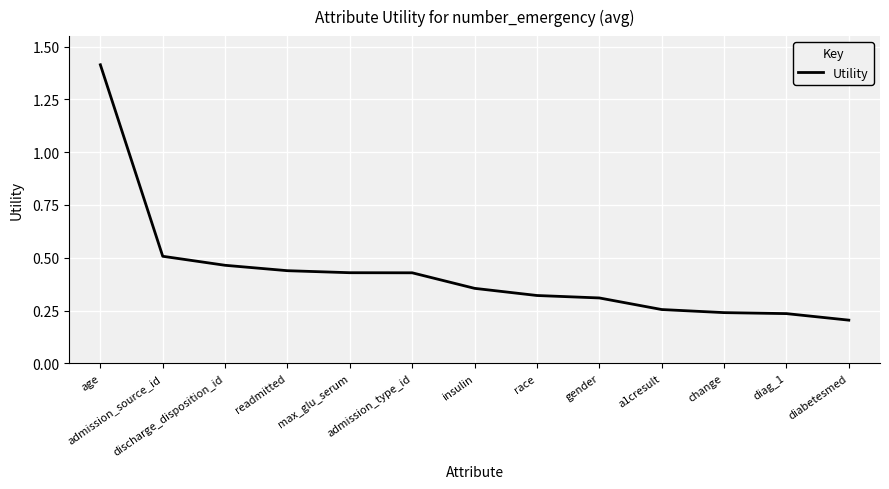

What is the difference between the maximum and minimum values?

1.2